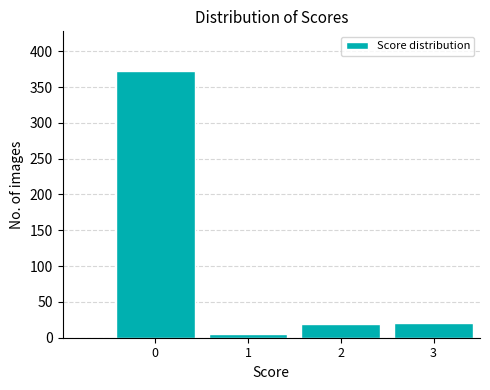

Reading left to right, what are all the values shown in this chart?

372	5	19	21